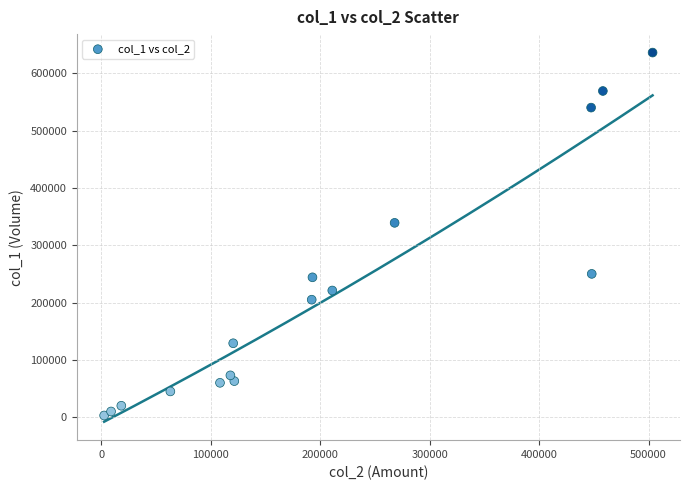

What Y value in the scatter plot is closest to 319500?

339000